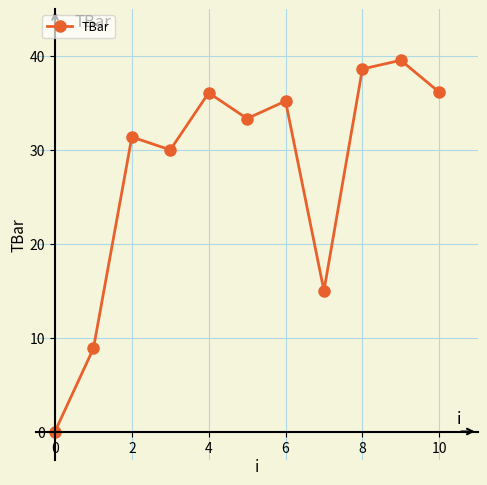

What is the maximum value shown in the chart?

39.6